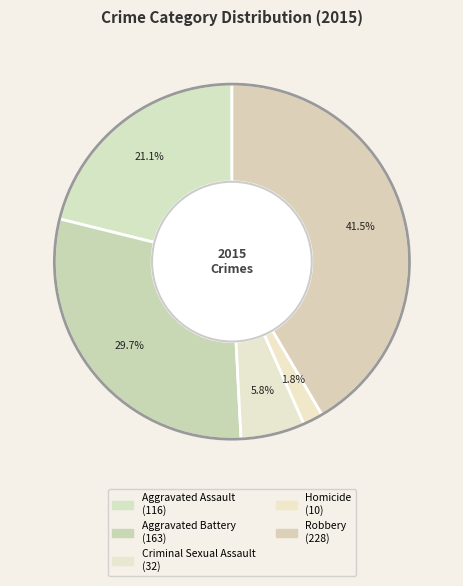

The Aggravated Battery slice represents 30% of the pie. True or false?

True